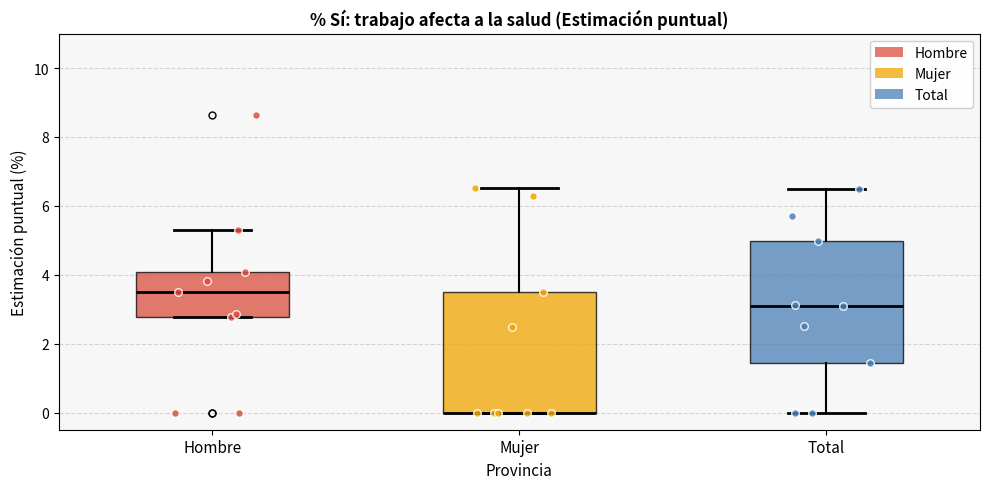

Reading left to right, transcribe this box plot: for each box, give where its median line is, the range the box spans, and where its two whiskers end, as read against the y-axis. The values are not printed on the chart, so give them approximately, as read against the axis.

Hombre: median 3.4, box 2.8 to 4.0, whiskers 2.8 to 5.4
Mujer: median 0.0 (drawn on the box's lower edge), box 0.0 to 3.6, whiskers 0.0 to 6.6
Total: median 3.2, box 1.4 to 5.0, whiskers 0.0 to 6.4